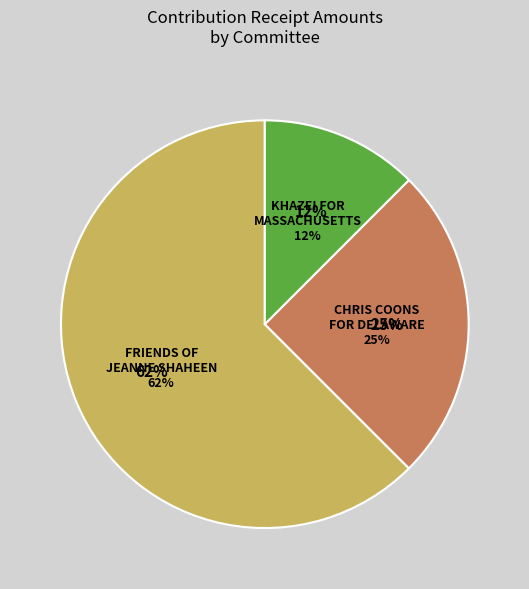

True or false: C00475392 accounts for 25% of the total.

True